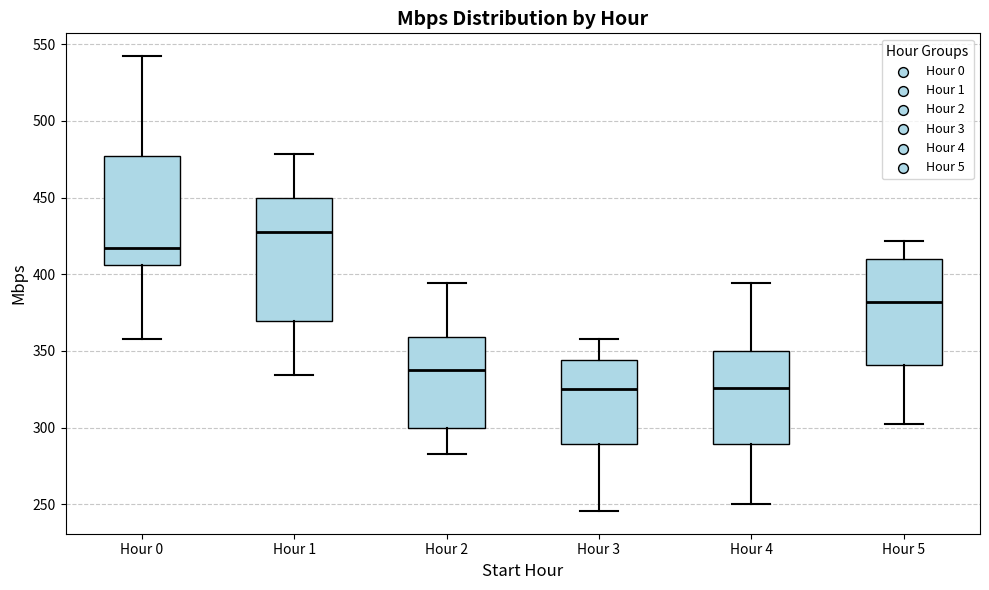

Reading left to right, read every box against the y-axis: the position of its median line, the range the box covers, and the ends of its whiskers. The values are not printed on the chart, so give them approximately, as read against the axis.

Hour 0: median 415, box 405 to 475, whiskers 360 to 540
Hour 1: median 430, box 370 to 450, whiskers 335 to 480
Hour 2: median 335, box 300 to 360, whiskers 285 to 395
Hour 3: median 325, box 290 to 345, whiskers 245 to 360
Hour 4: median 325, box 290 to 350, whiskers 250 to 395
Hour 5: median 380, box 340 to 410, whiskers 305 to 420